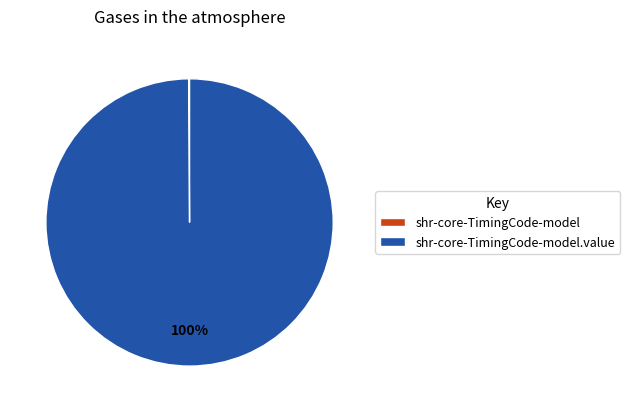

To the nearest percent, what is the difference between the largest and smallest slice percentages?

100%